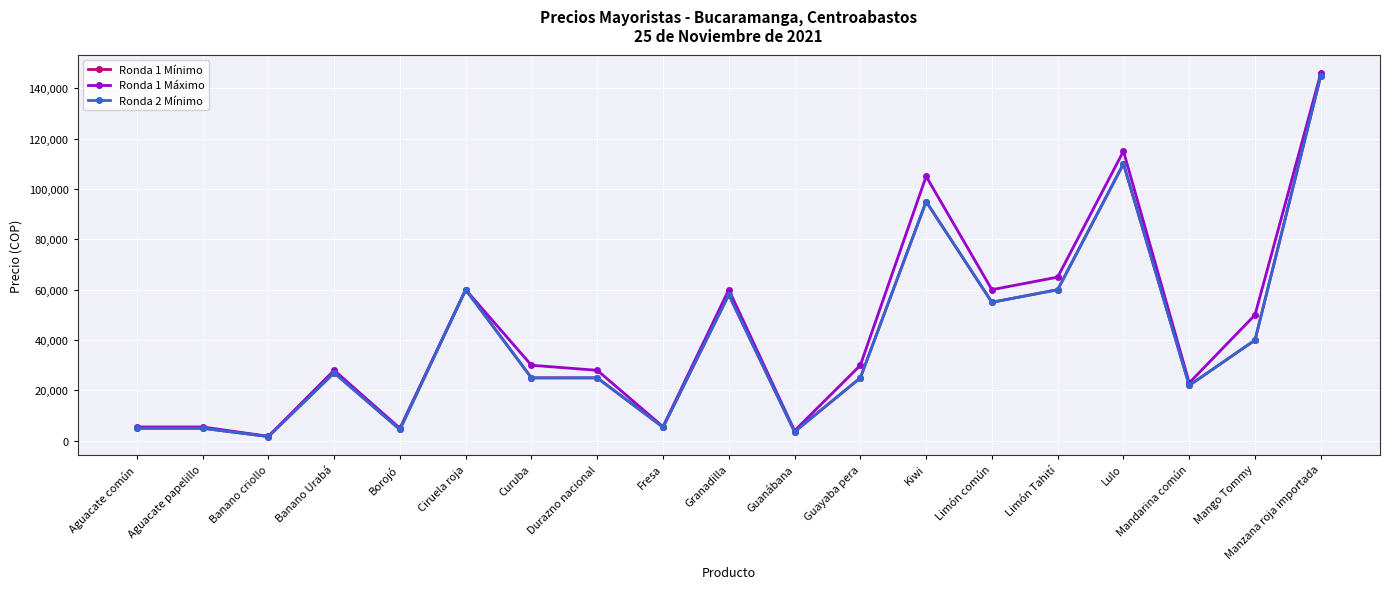

What is the sum of the Ronda 1 Mínimo values at Limón común and Guayaba pera?

80000